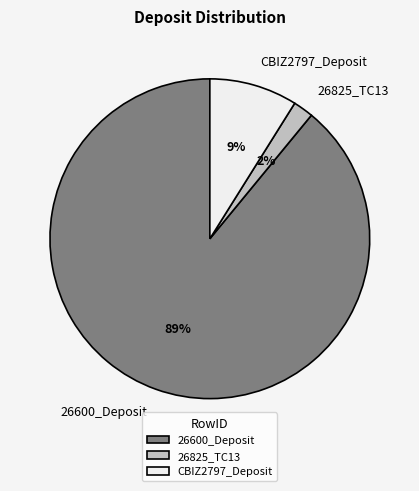

Is 26600_Deposit the majority of the pie?

Yes